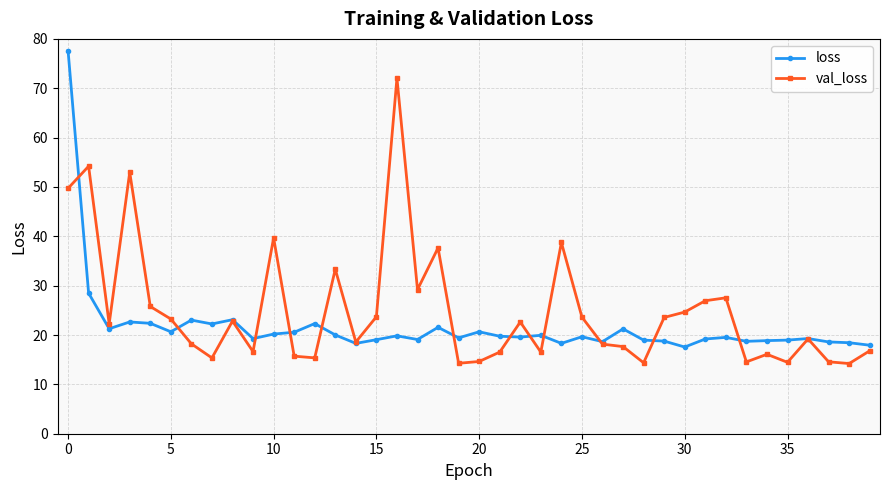

What are all the series names shown in the legend?

loss, val_loss